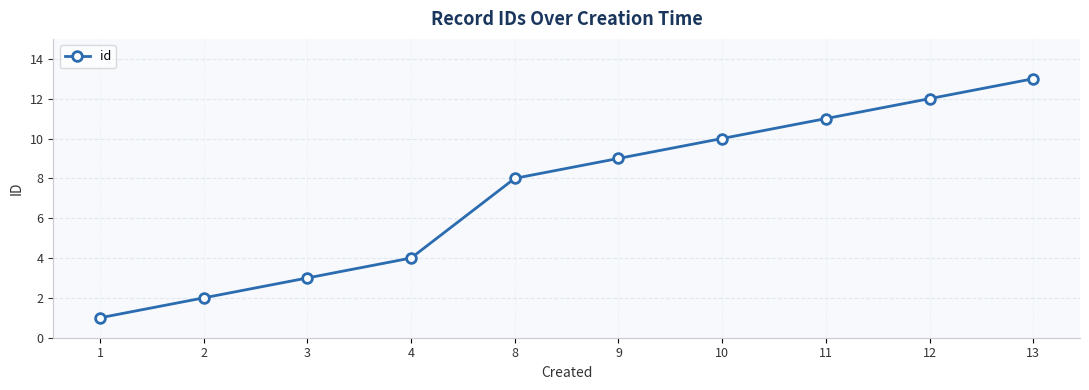

What is the greatest value displayed?

13